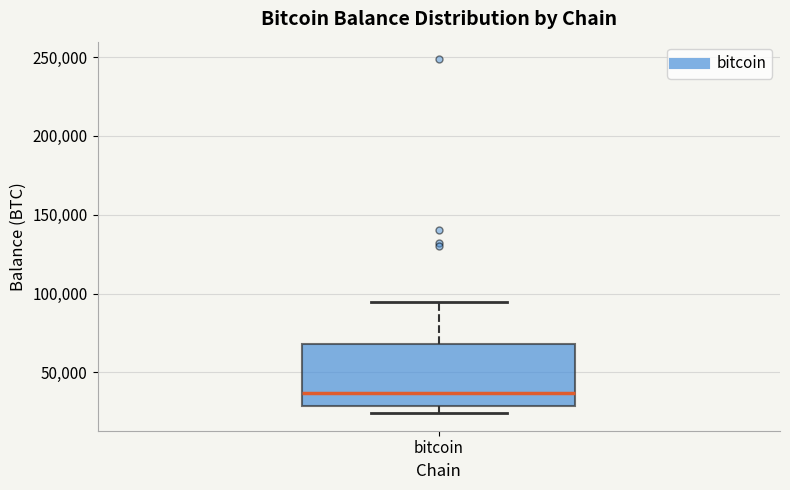

Where does the median line of the box for bitcoin sit on the y-axis? The values are not printed on the chart, so give them approximately, as read against the axis.

35000